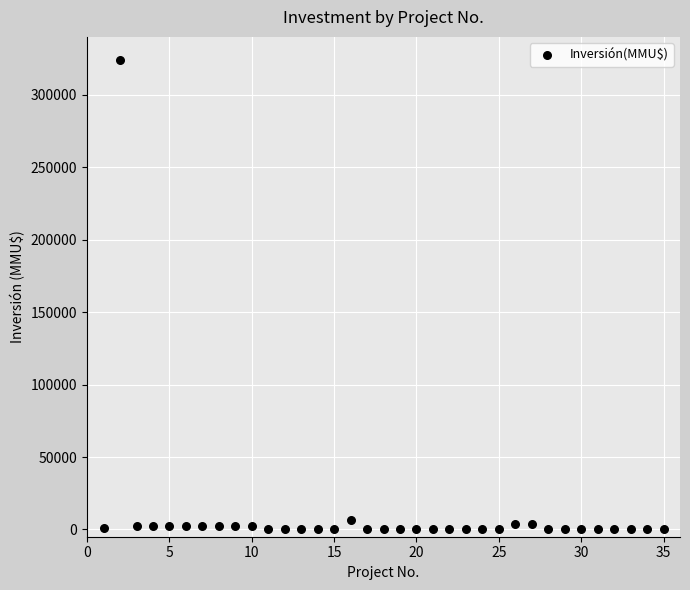

What is the range of X values (max minus min)?

34